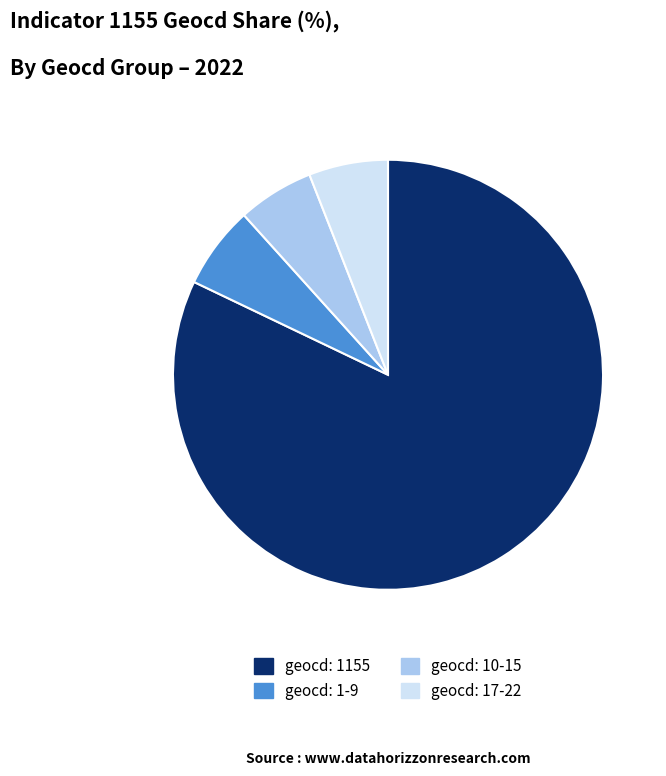

What is the ratio of the value at geocd: 1155 to the value at geocd: 17-22?

13.8